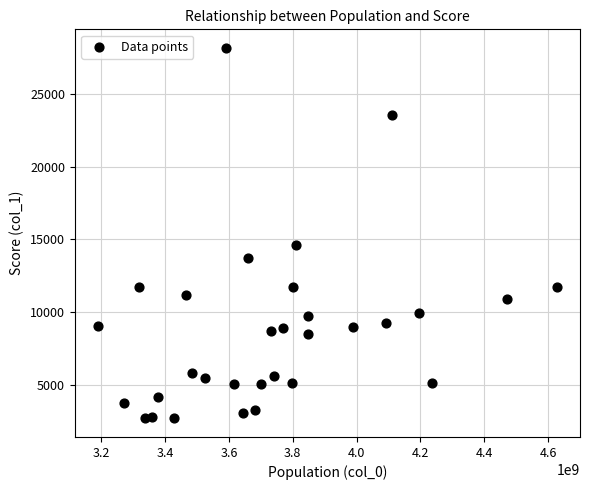

What Y value in the scatter plot is closest to 15434?

14621.0